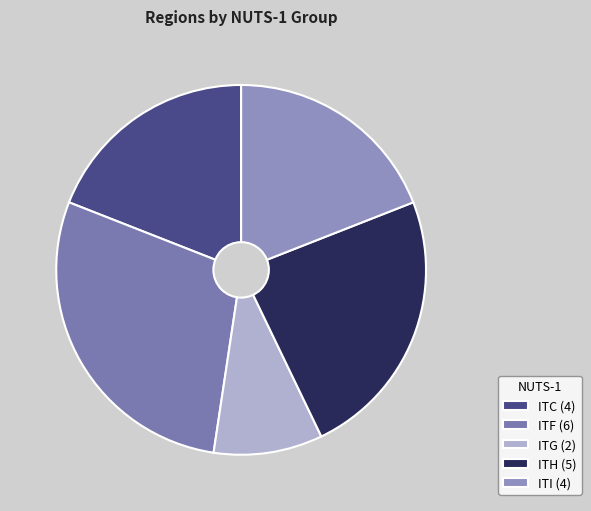

The ITH slice represents 37% of the pie. True or false?

False